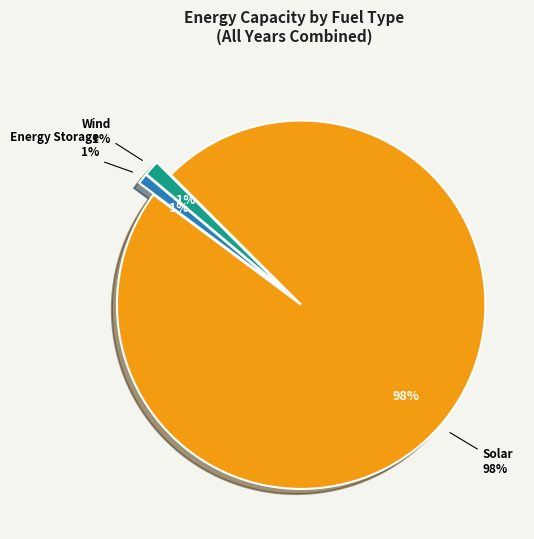

Which slice is the largest?

Solar